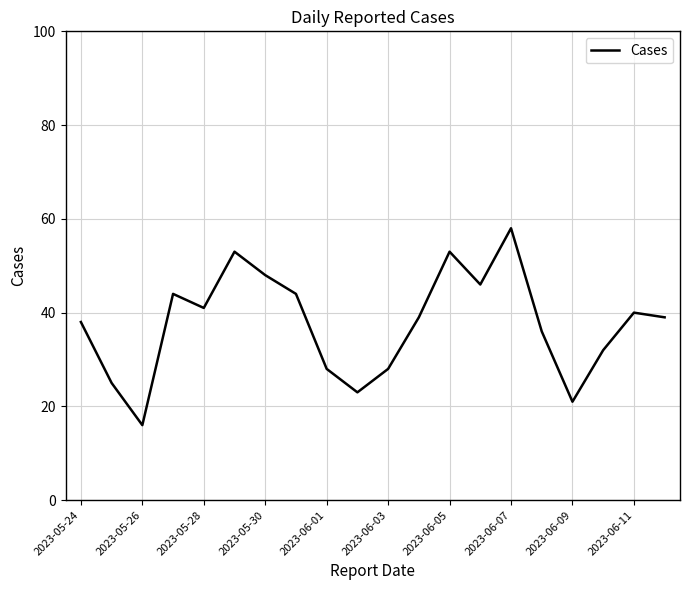

What is the minimum value shown in the chart?

16